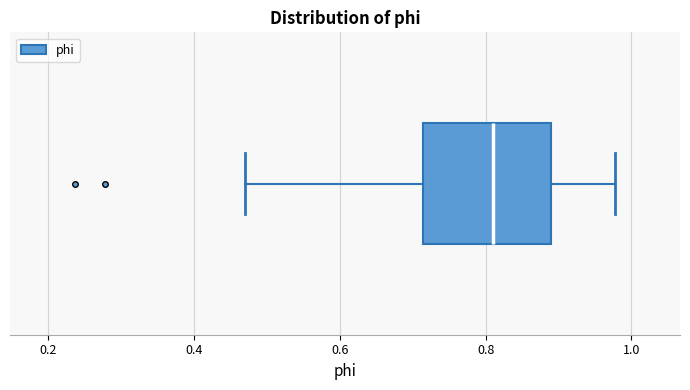

Transcribe this box plot: give where the median line is, the range the box spans, and where the two whiskers end, as read against the x-axis. The values are not printed on the chart, so give them approximately, as read against the axis.

median 0.80, box 0.72 to 0.90, whiskers 0.46 to 0.98